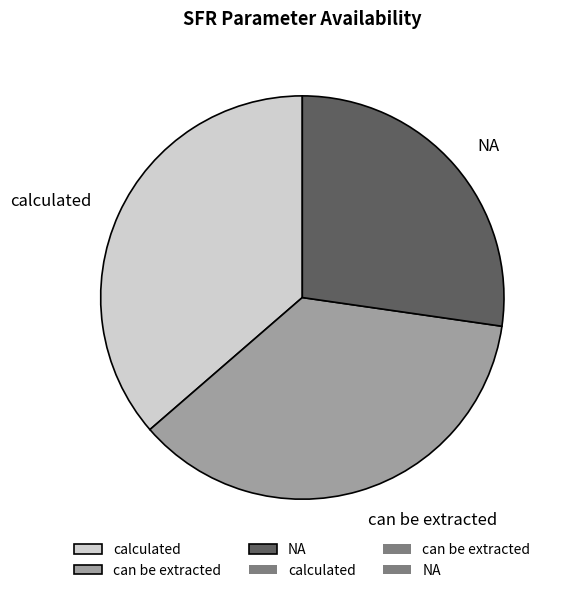

Which category has the smallest portion of the pie?

NA